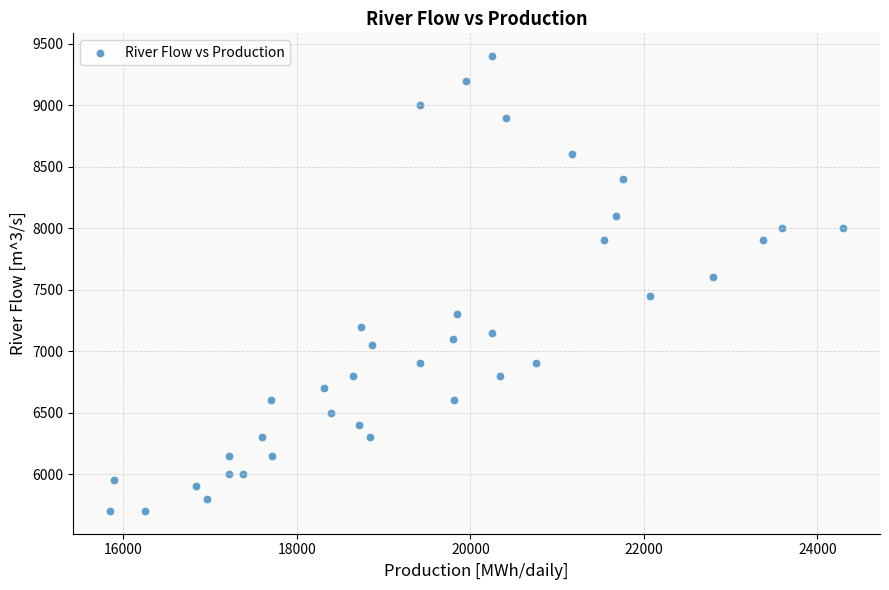

What is the range of Y values (max minus min)?

3700